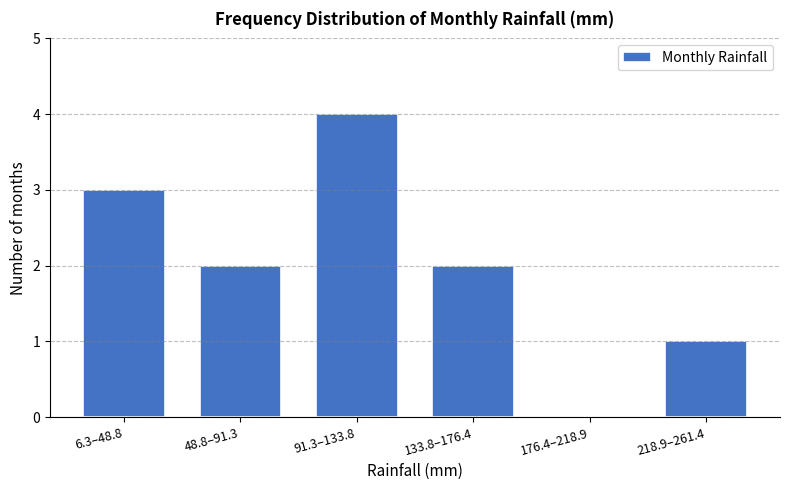

Reading left to right, extract all data points from this chart.

6.3–48.8=3	48.8–91.3=2	91.3–133.8=4	133.8–176.4=2	176.4–218.9=0	218.9–261.4=1